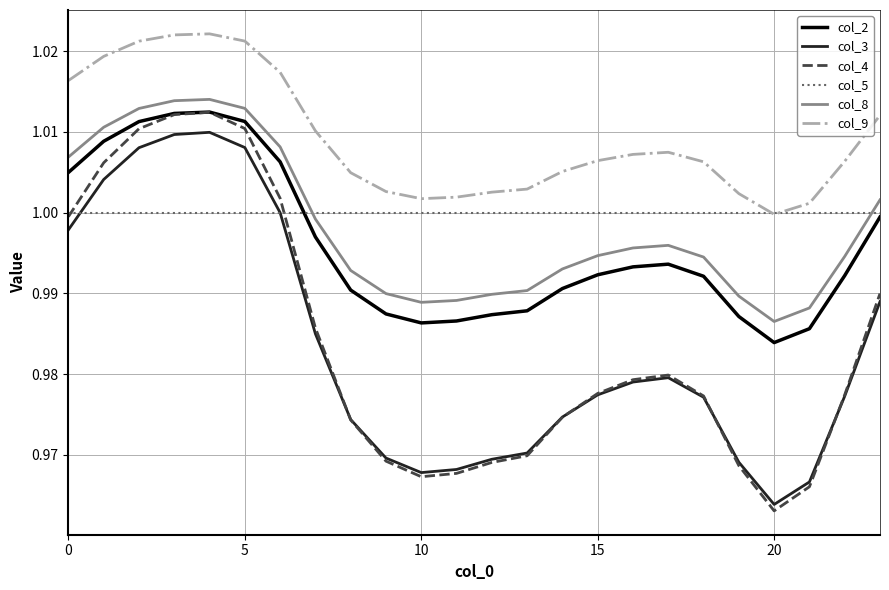

How many lines are shown in the chart?

6